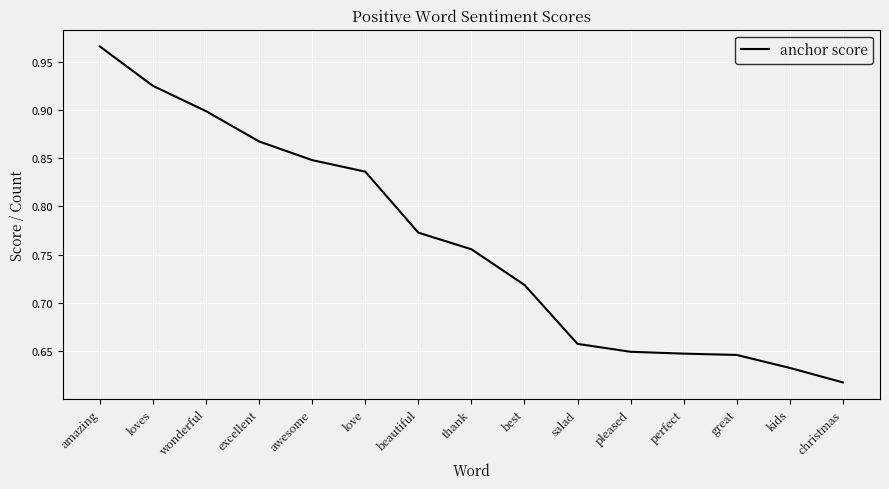

What is the sum of the values at wonderful and love?

1.7